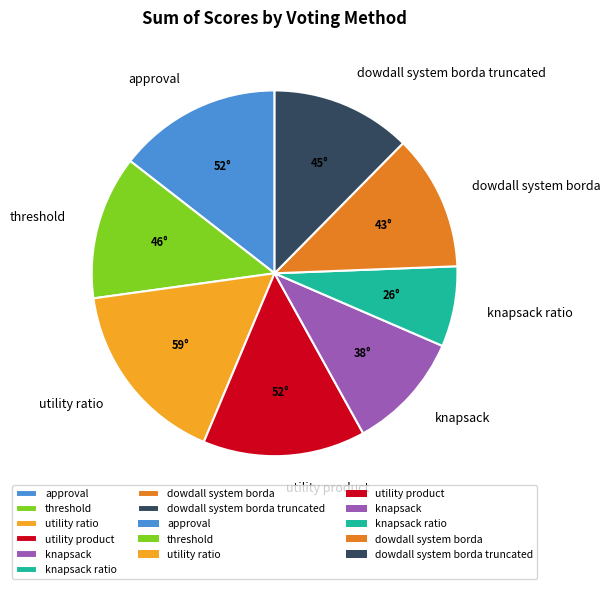

What is the largest slice in the pie chart?

utility ratio